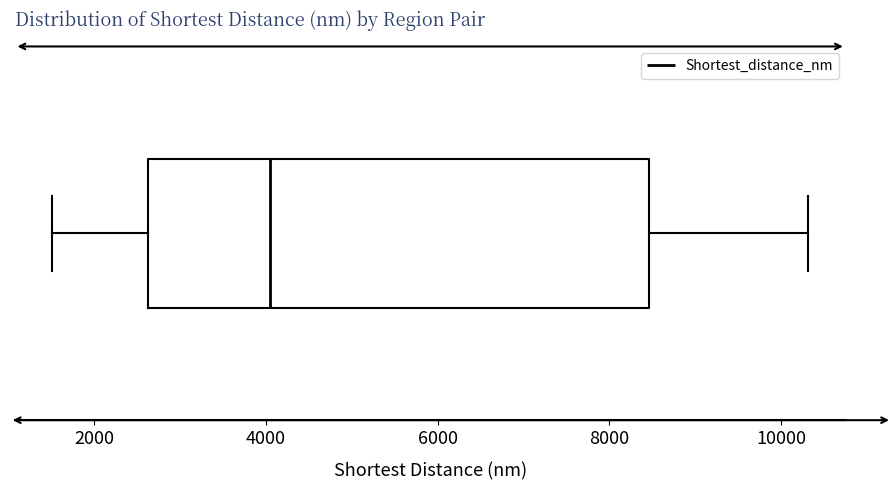

Where is the right edge of the box on the x-axis? The values are not printed on the chart, so give them approximately, as read against the axis.

8400